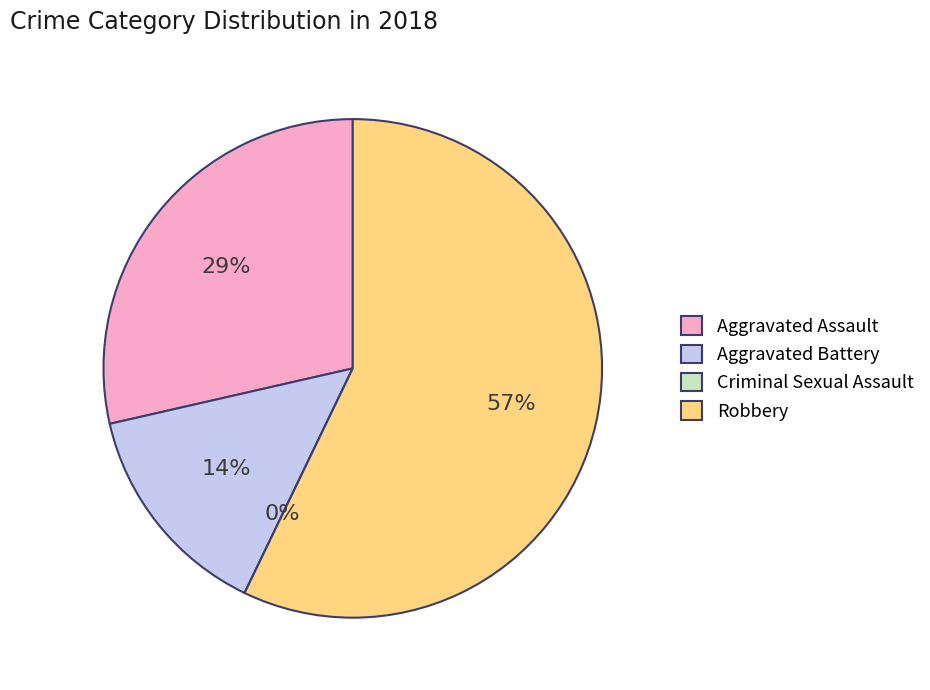

Which slice is the smallest?

Criminal Sexual Assault